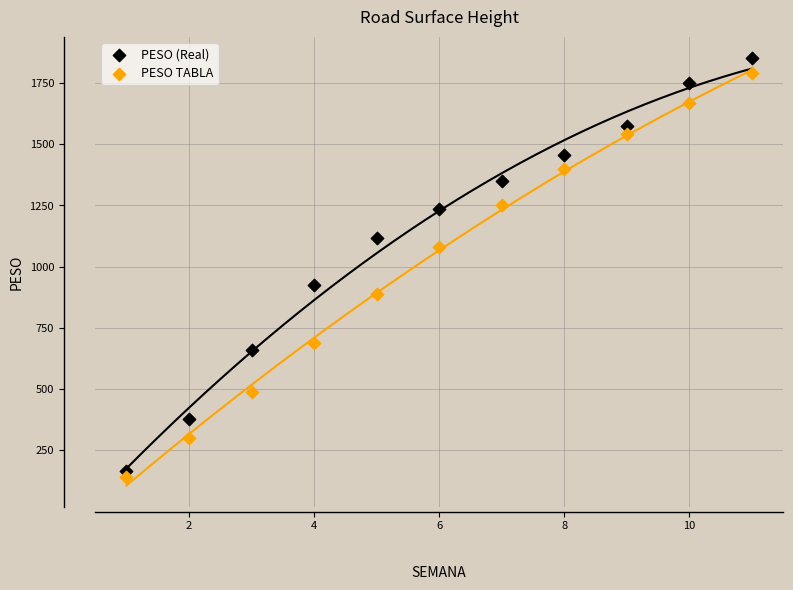

Across all data points, what is the range of Y values (max minus min)?

1711.3